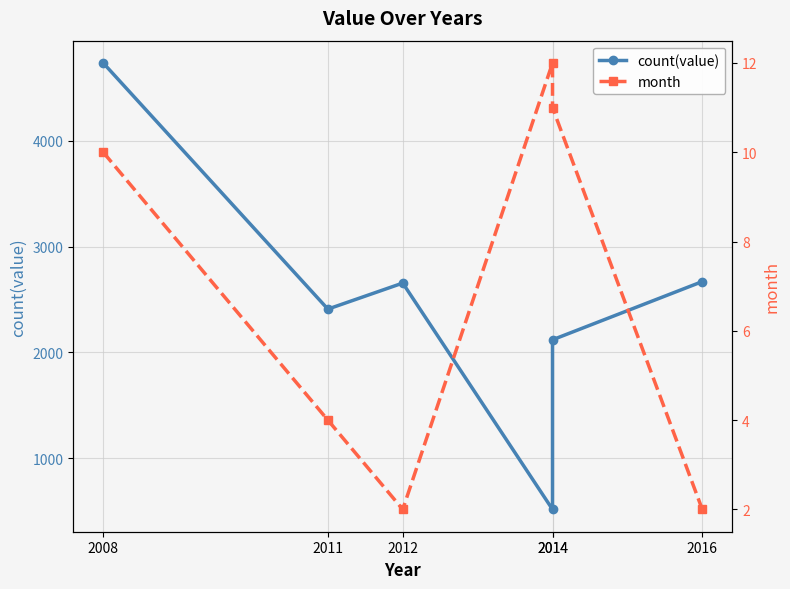

What is the average value of the month series?

7